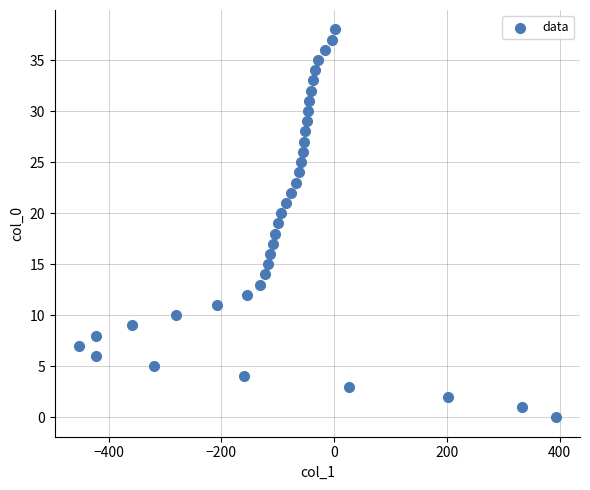

What is the range of X values (max minus min)?

847